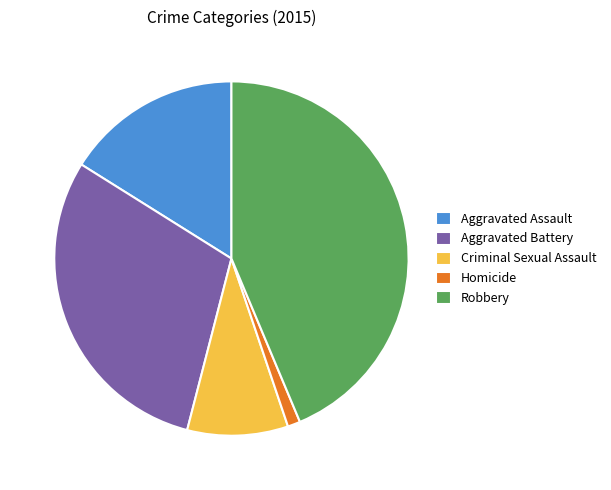

What is the ratio of the value at Aggravated Battery to the value at Aggravated Assault?

1.9